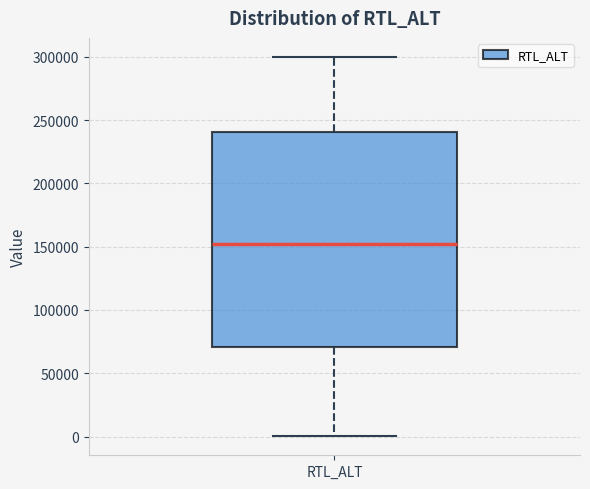

Read this box plot against the y-axis: the position of the median line, the range covered by the box, and the ends of both whiskers. The values are not printed on the chart, so give them approximately, as read against the axis.

median 150000, box 70000 to 240000, whiskers 0 to 300000